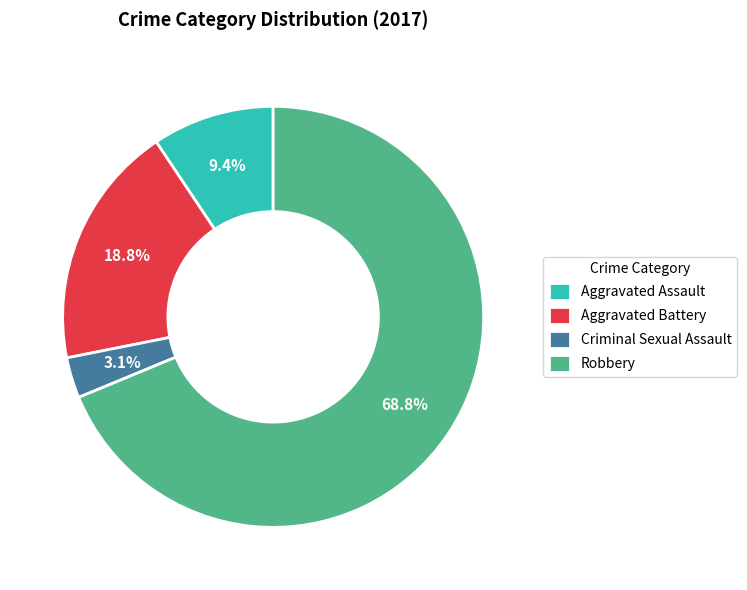

Which slice is the largest?

Robbery